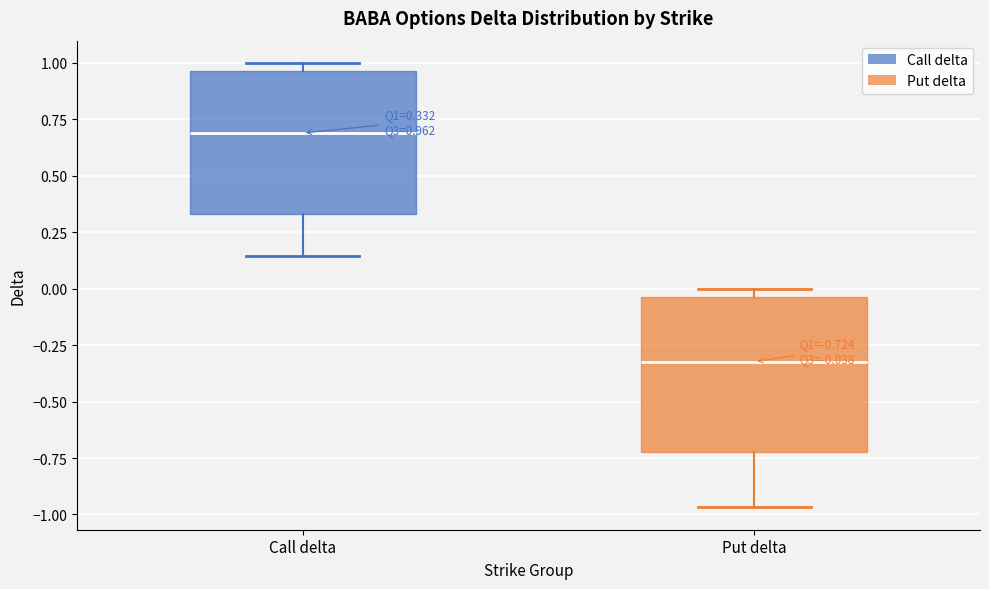

Comparing the boxes themselves (not the whiskers), which one is the tallest?

Put delta